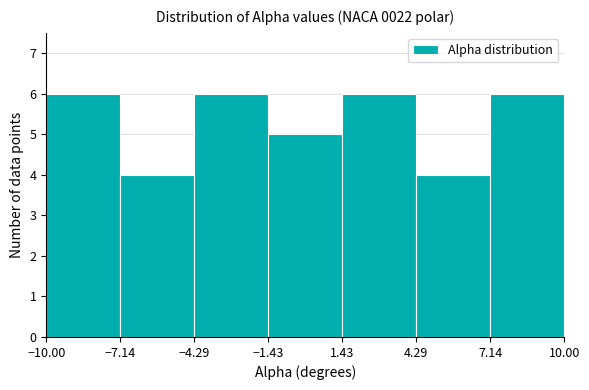

What is the height of the bar covering 4.29 to 7.14 on the x-axis? The values are not printed on the chart, so give them approximately, as read against the axis.

4